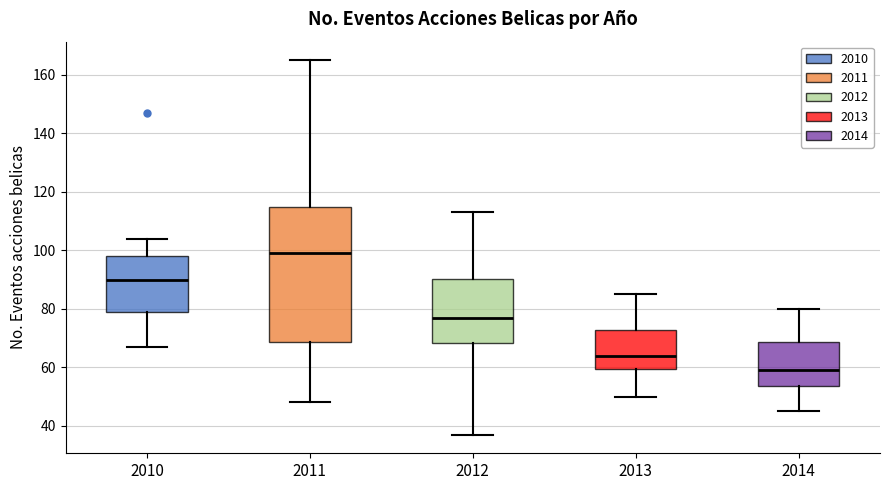

Reading left to right, read every box against the y-axis: the position of its median line, the range the box covers, and the ends of its whiskers. The values are not printed on the chart, so give them approximately, as read against the axis.

2010: median 90, box 80 to 98, whiskers 68 to 104
2011: median 100, box 68 to 116, whiskers 48 to 166
2012: median 78, box 68 to 90, whiskers 38 to 114
2013: median 64, box 60 to 72, whiskers 50 to 86
2014: median 60, box 54 to 68, whiskers 46 to 80